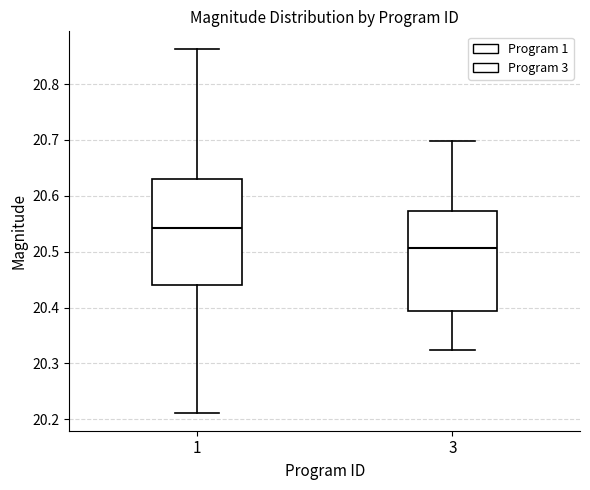

Which box's median line is the highest?

1